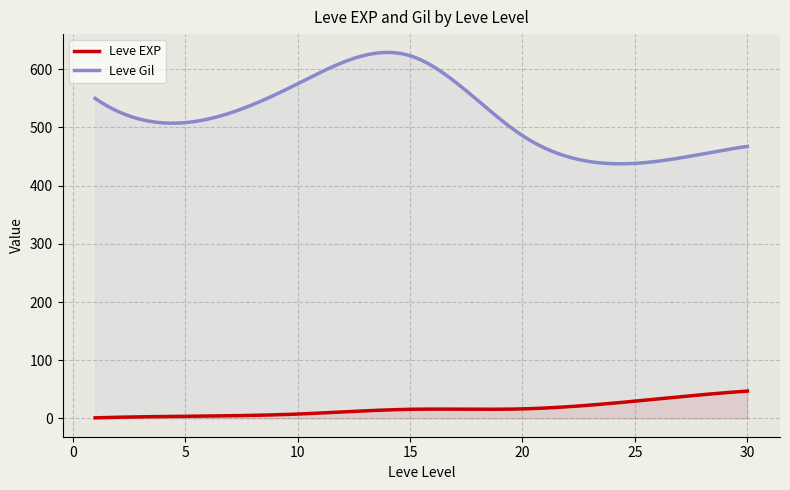

What is the value of the Leve EXP point at the 10th from the left?

4